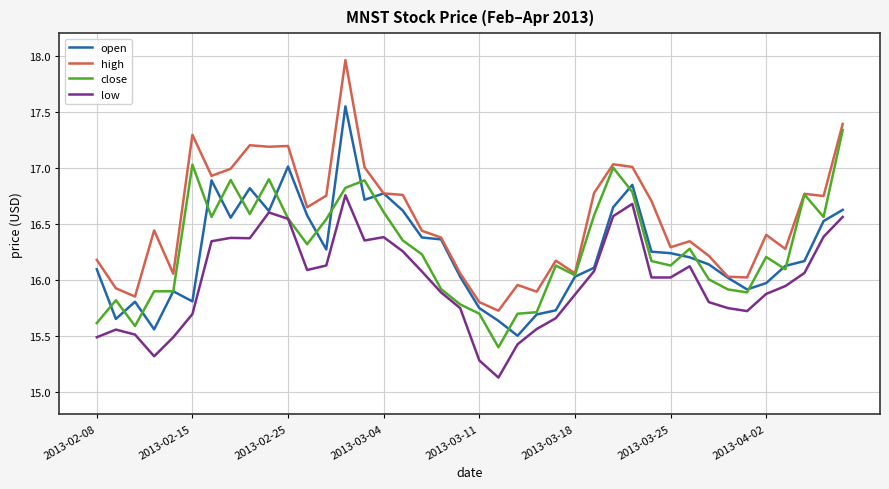

What is the minimum value for low?

15.1